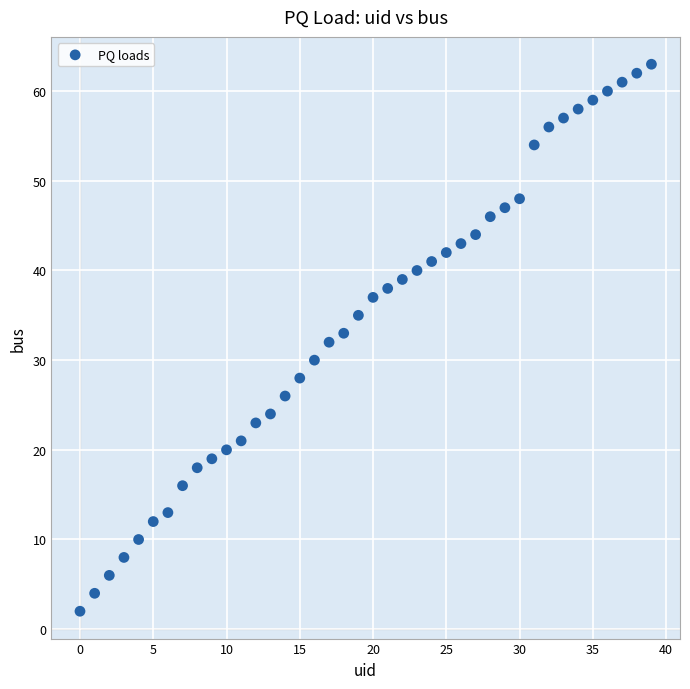

What is the range of Y values (max minus min)?

61